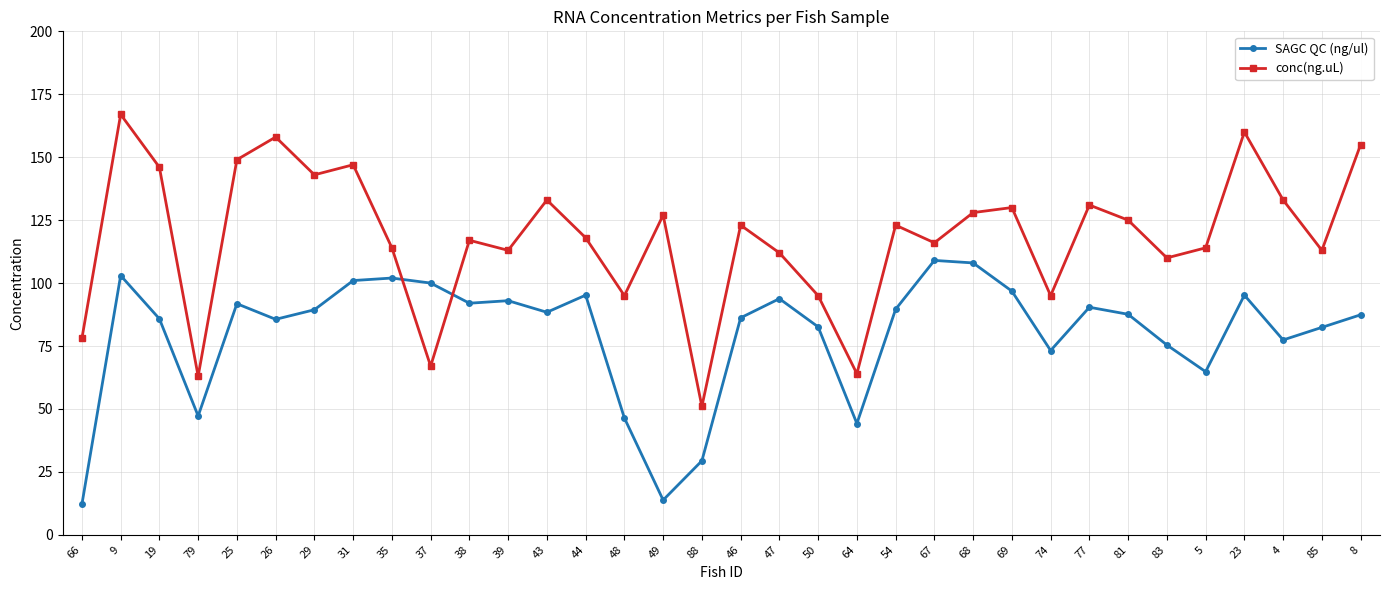

How many lines are shown in the chart?

2